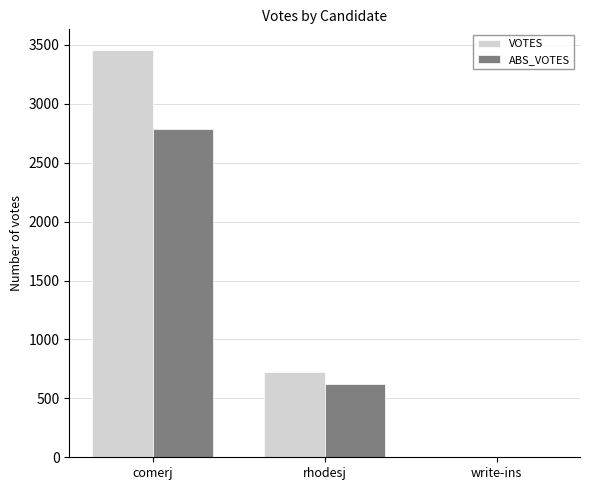

The VOTES series shows 0 at write-ins. True or false?

True